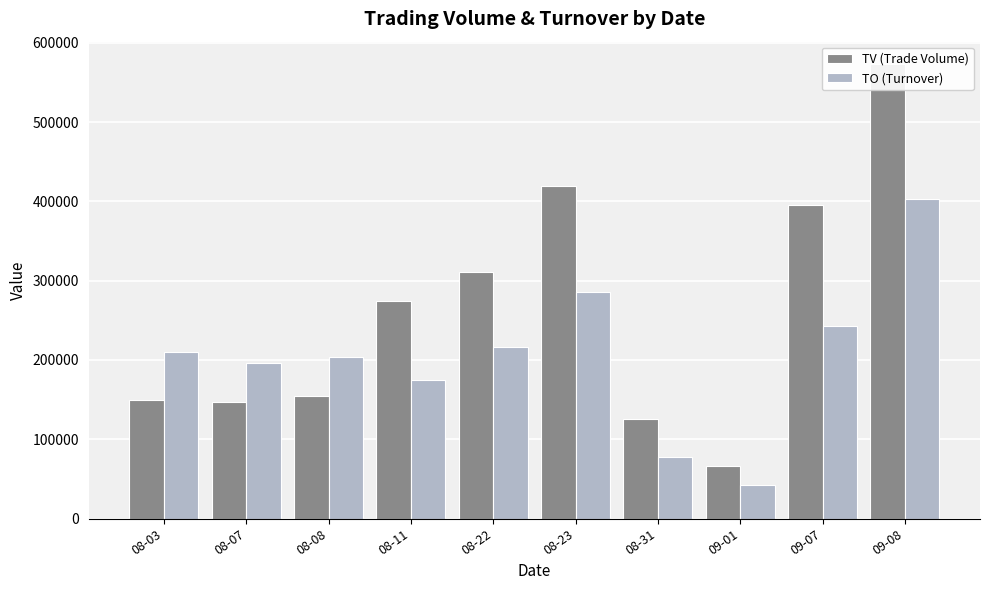

What is the approximate value of TV (Trade Volume) at 08-03, to the nearest 100?

150000